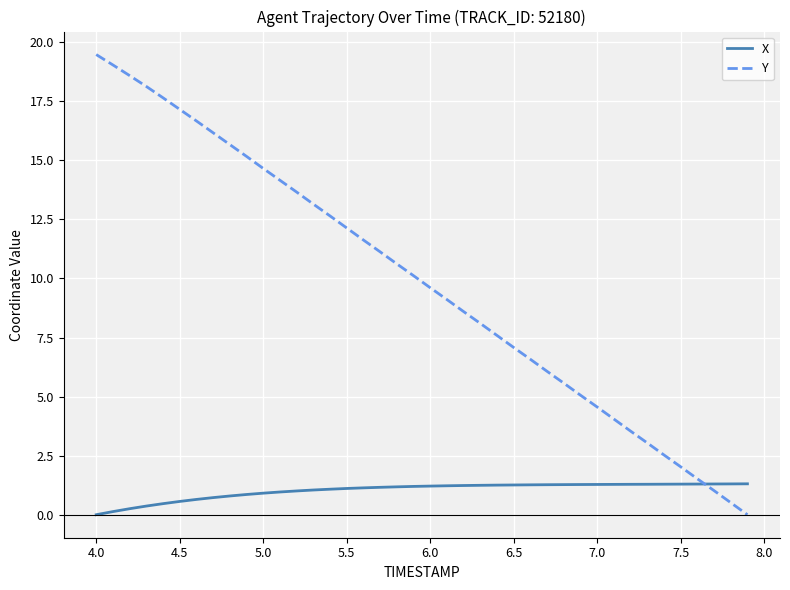

List the series in order of their overall mean, lowest first.

X, Y